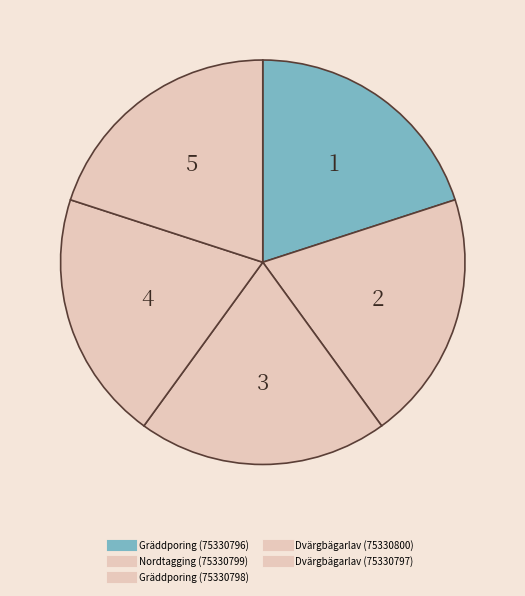

Is the sum of Dvärgbägarlav (75330797) and Dvärgbägarlav (75330800) greater than half?

No